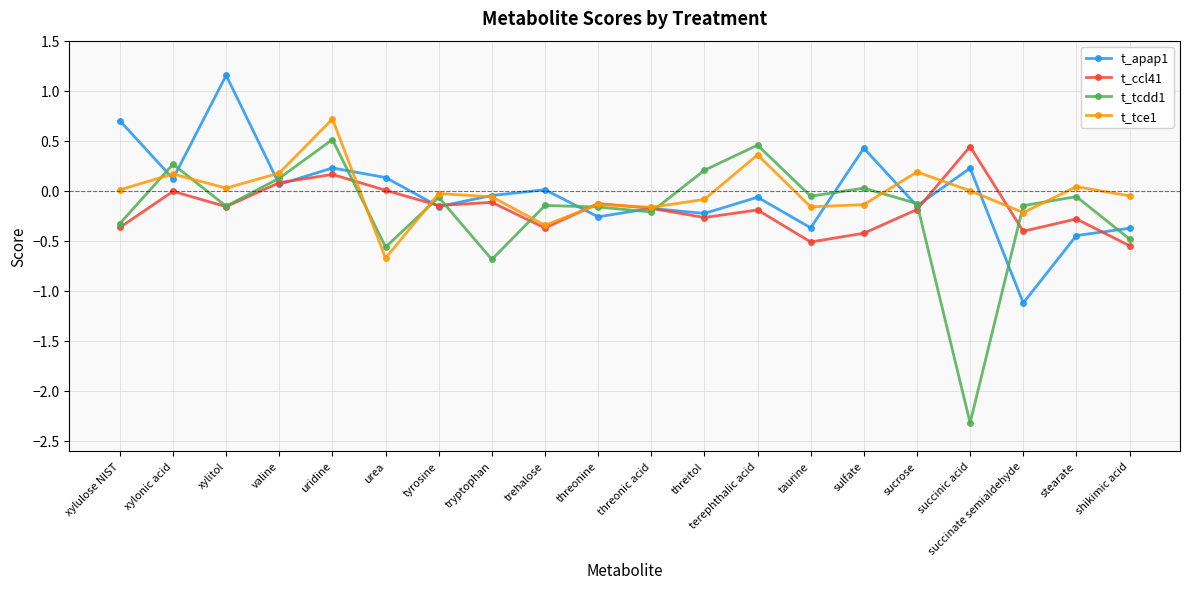

Which category has the highest value across all series?

xylitol